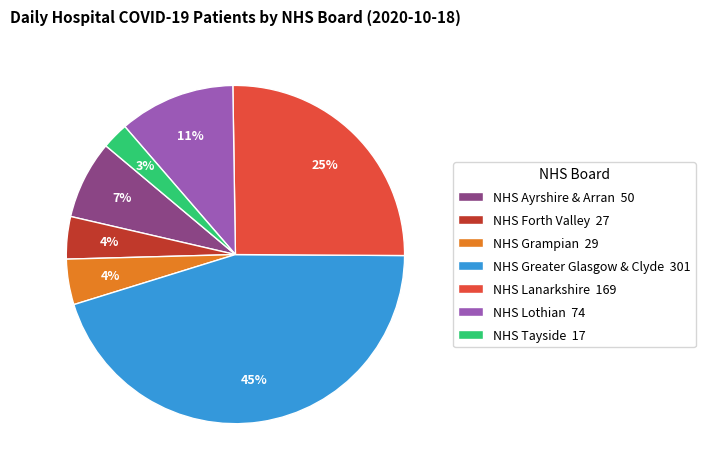

Count the number of slices in the pie.

7